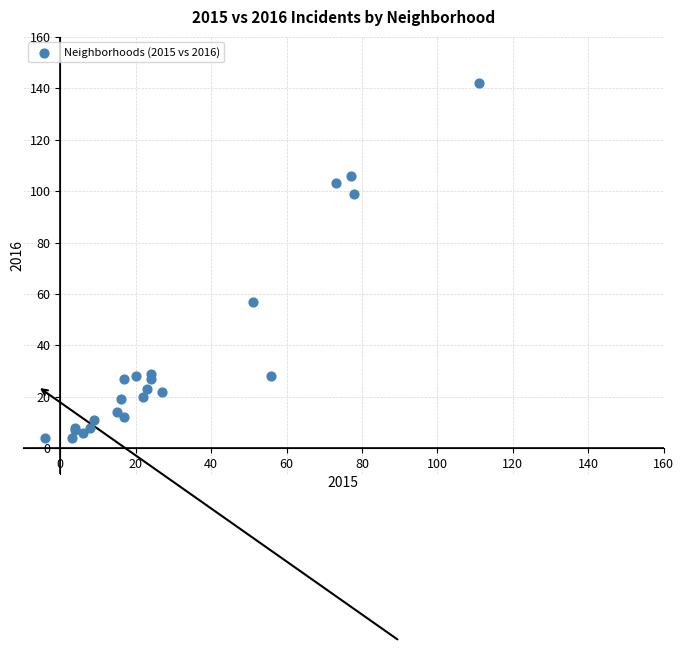

What Y value in the scatter plot is closest to 73?

57